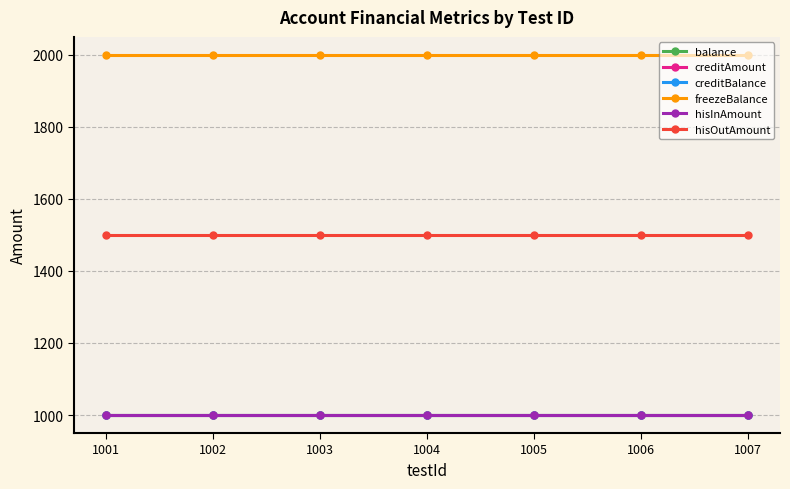

Is this an area chart (filled region under the line)?

No